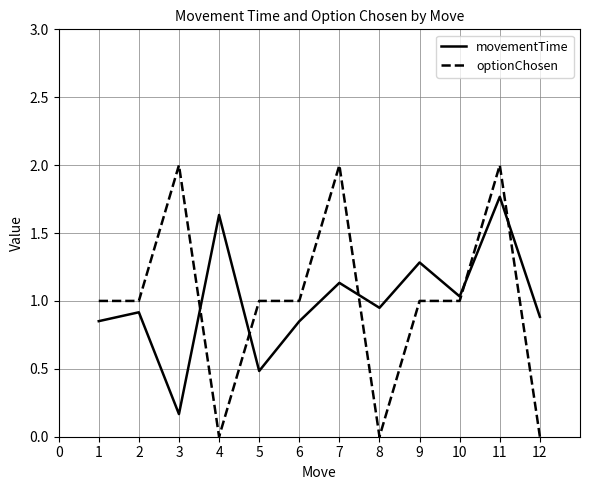

Count the optionChosen values in the range 1 to 2.

9